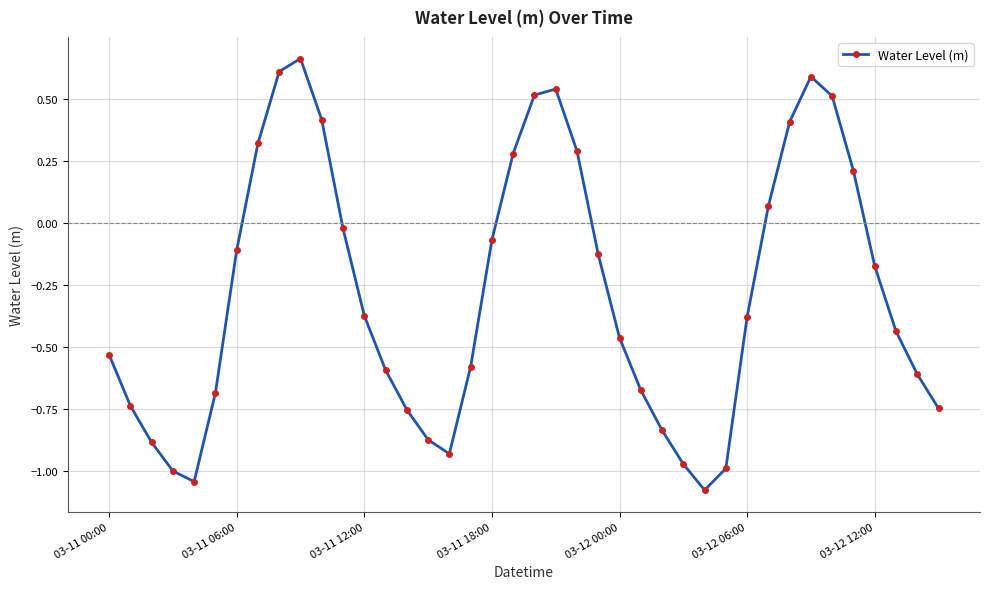

What is the difference between the second highest and second lowest values?

1.7